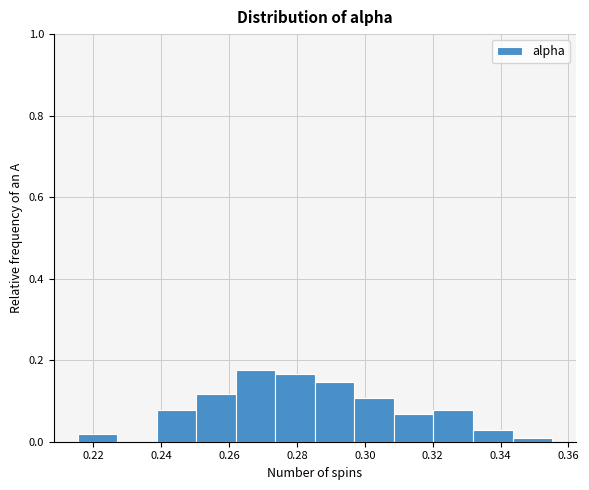

How tall is the bar that spans 0.274 to 0.286 on the x-axis? Neither the bar edges nor the heights are printed on the chart, so give them approximately, as read against the axes.

0.16